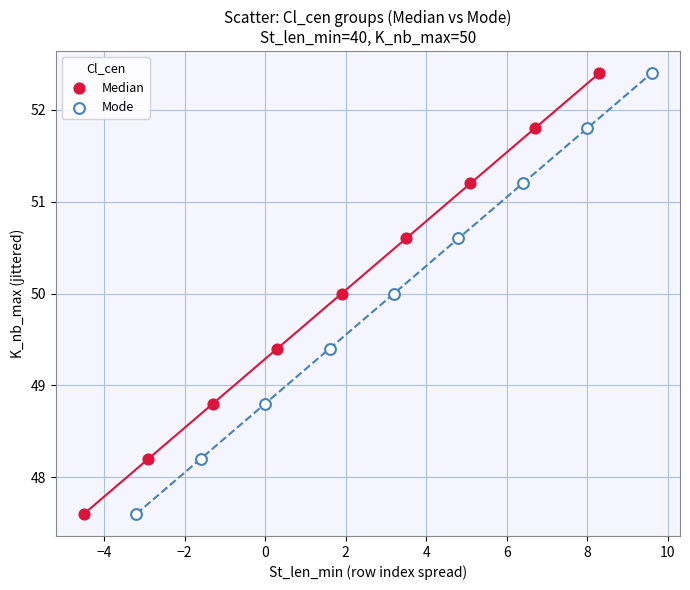

What are all the series names shown in the legend?

Median, Mode